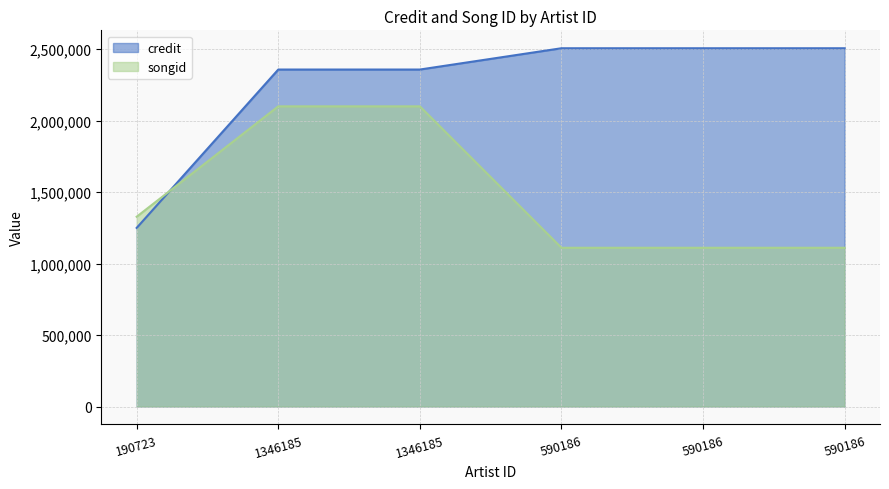

What is the difference between the maximum and minimum values in the credit series?

1256429